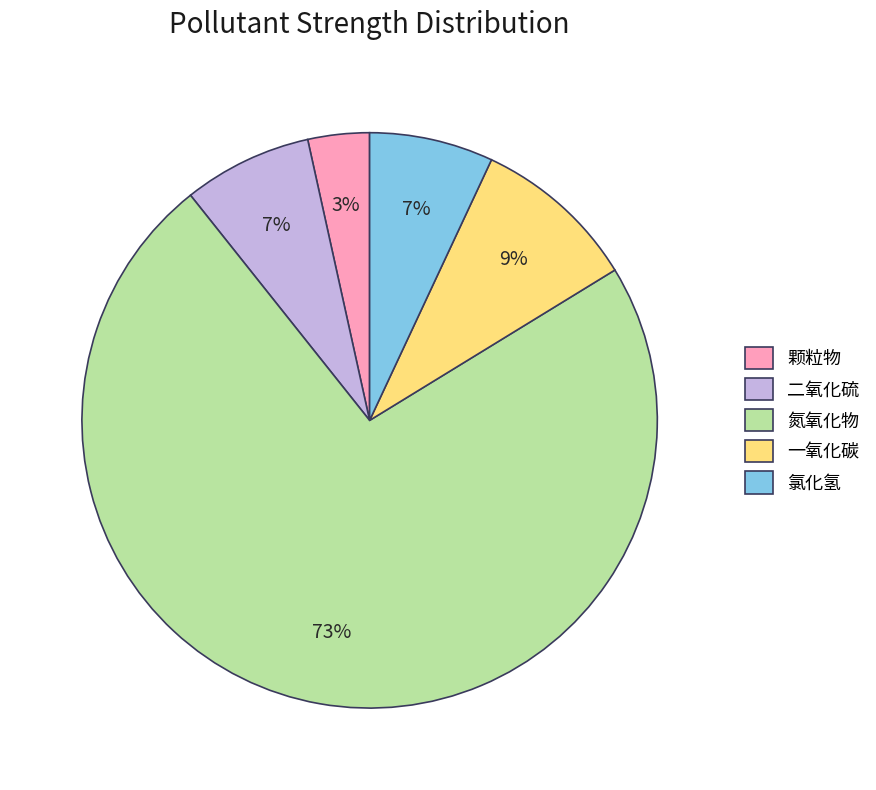

What percentage is the 二氧化硫 slice, to the nearest percent?

7%